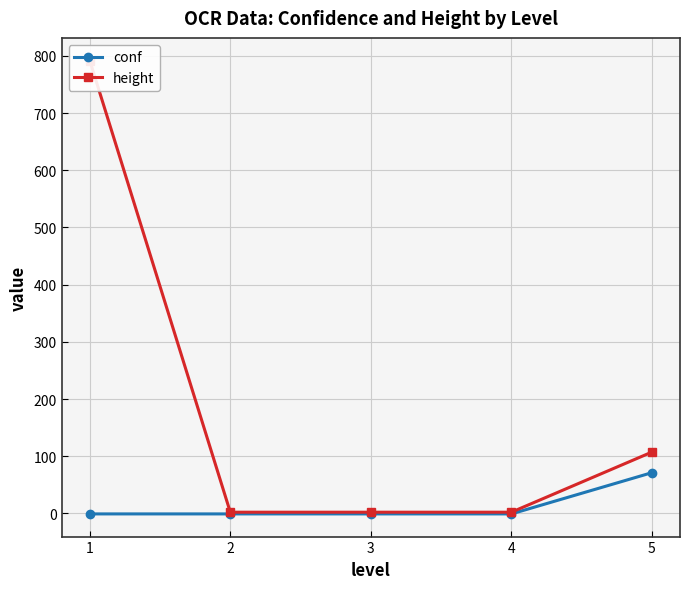

Which series has the largest total across all categories?

height